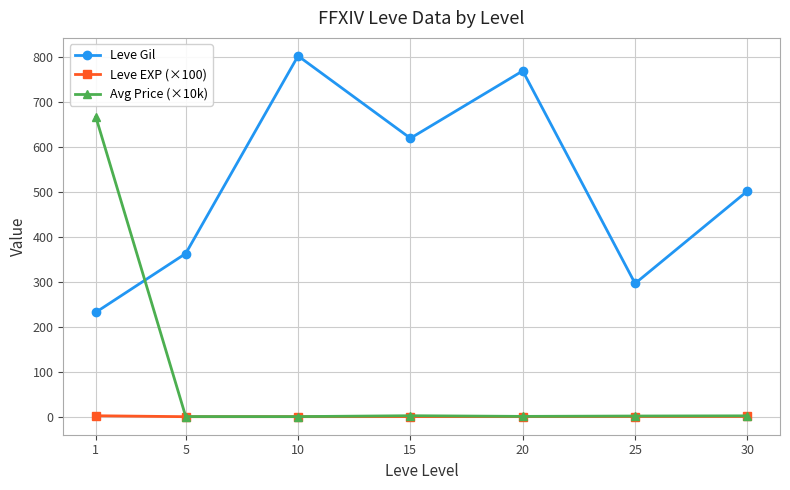

What is the sum of all Leve EXP (×100) values?

3.3